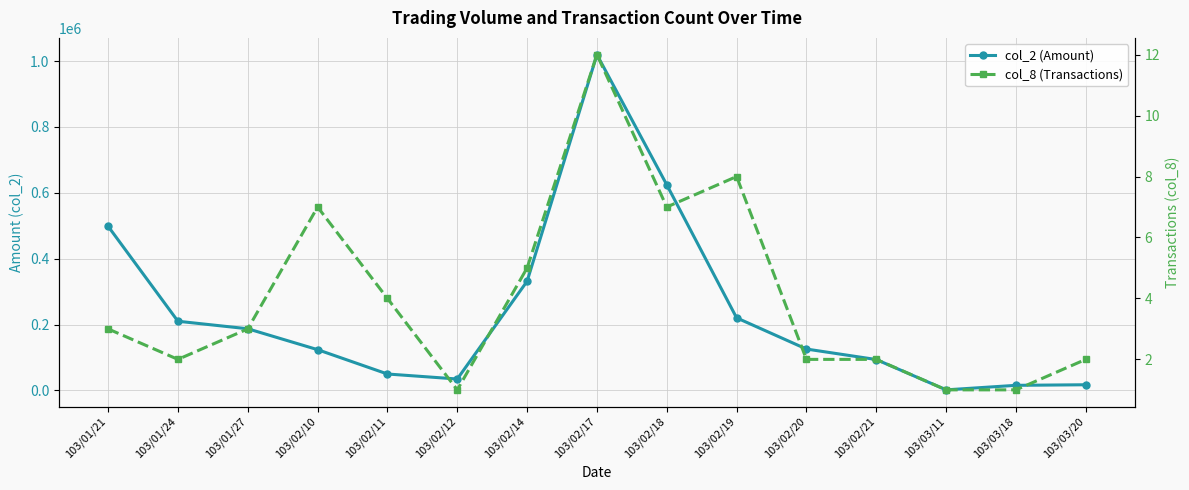

How many series are shown in this chart?

2